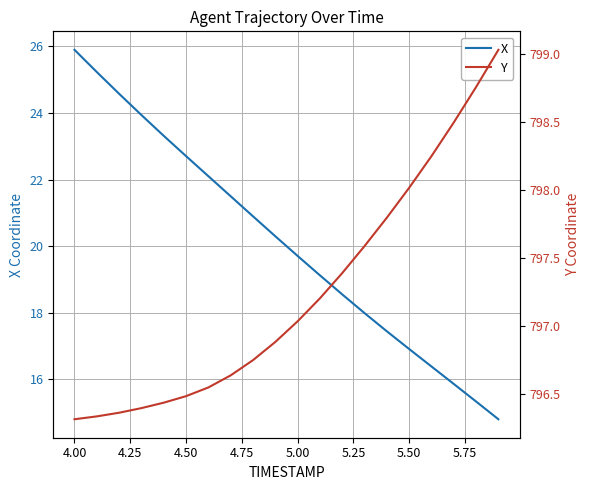

True or false: X has a value of 22.7 at 4.50.

True